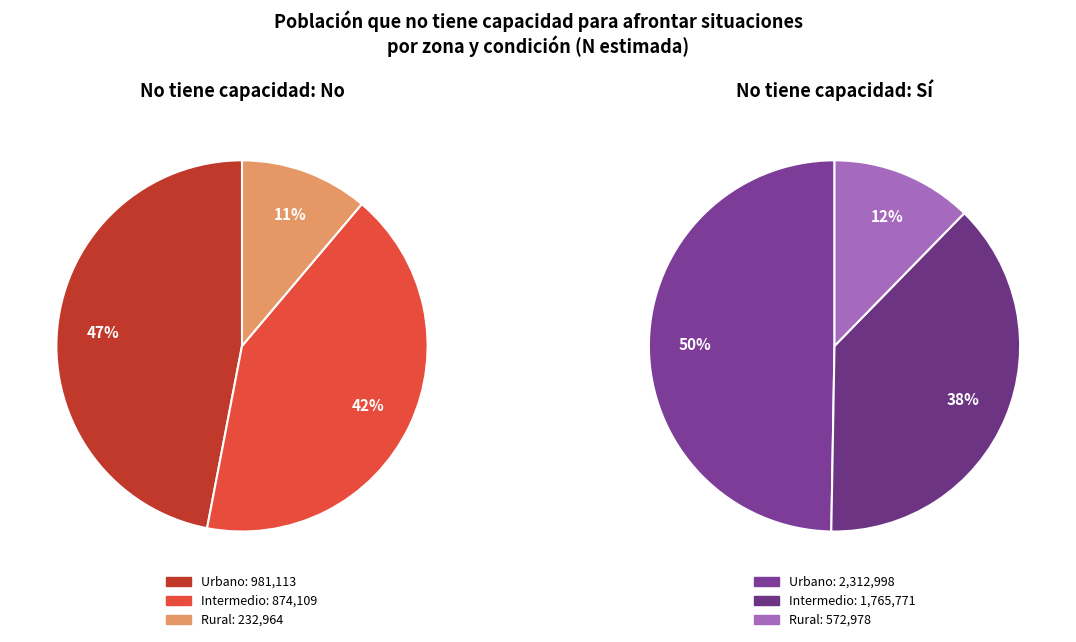

Does any single category account for the majority?

No